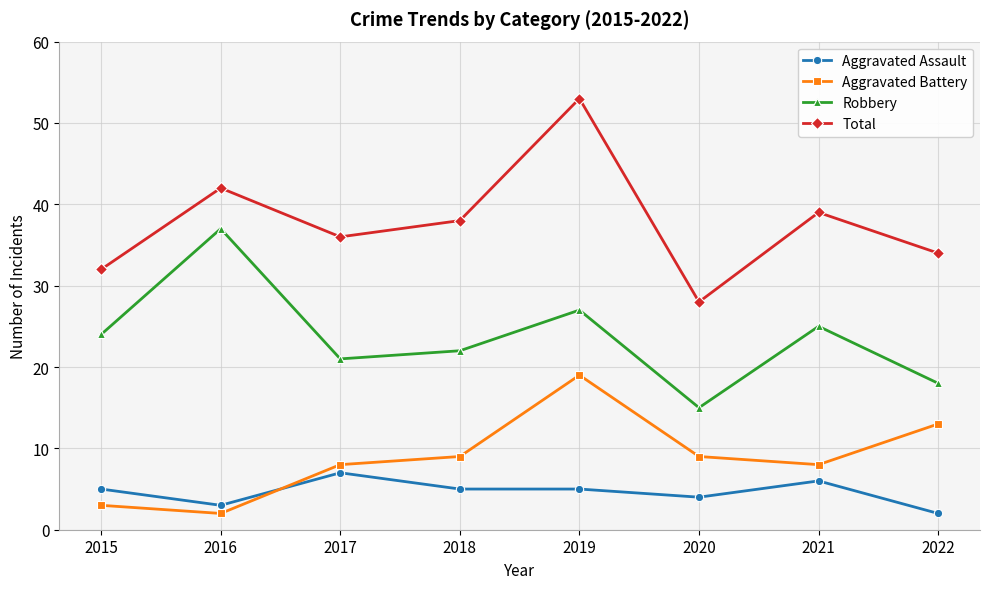

Is the value of Aggravated Assault at 2022 greater than the value of Total at 2016?

No